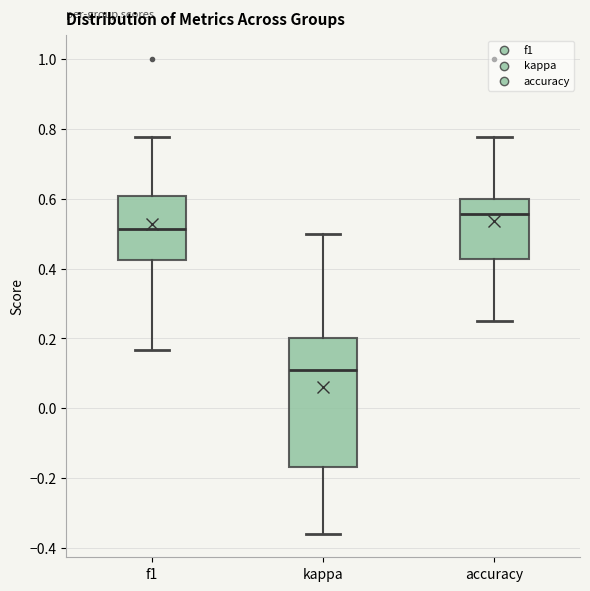

Which box is the tallest, from its lower edge to its upper edge?

kappa